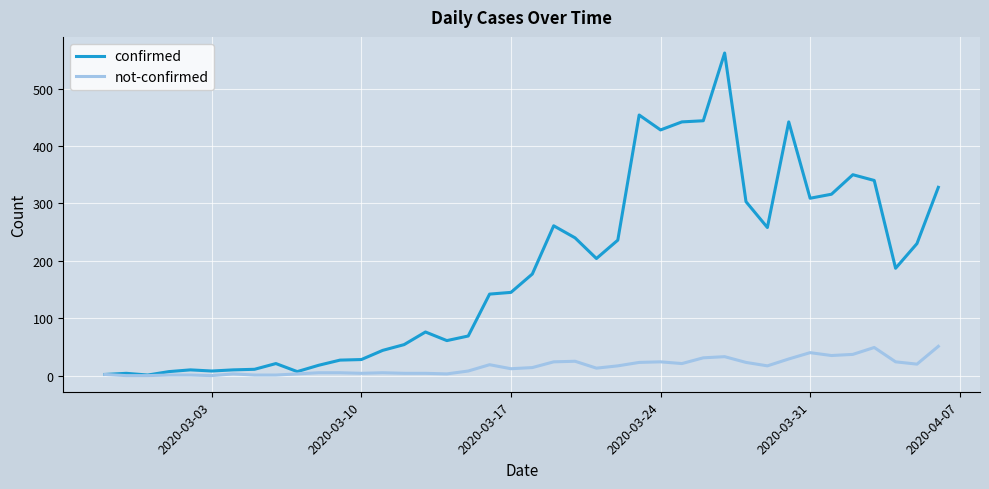

What are all the series names shown in the legend?

confirmed, not-confirmed